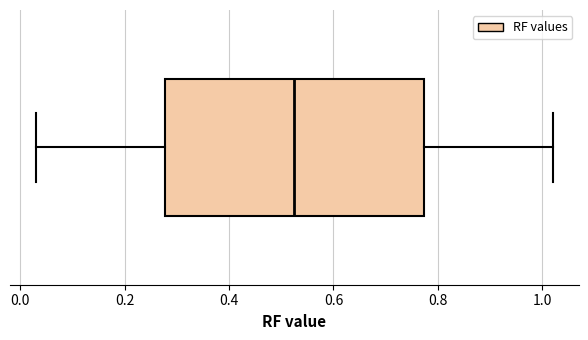

Transcribe this box plot: give where the median line is, the range the box spans, and where the two whiskers end, as read against the x-axis. The values are not printed on the chart, so give them approximately, as read against the axis.

median 0.52, box 0.28 to 0.78, whiskers 0.04 to 1.02